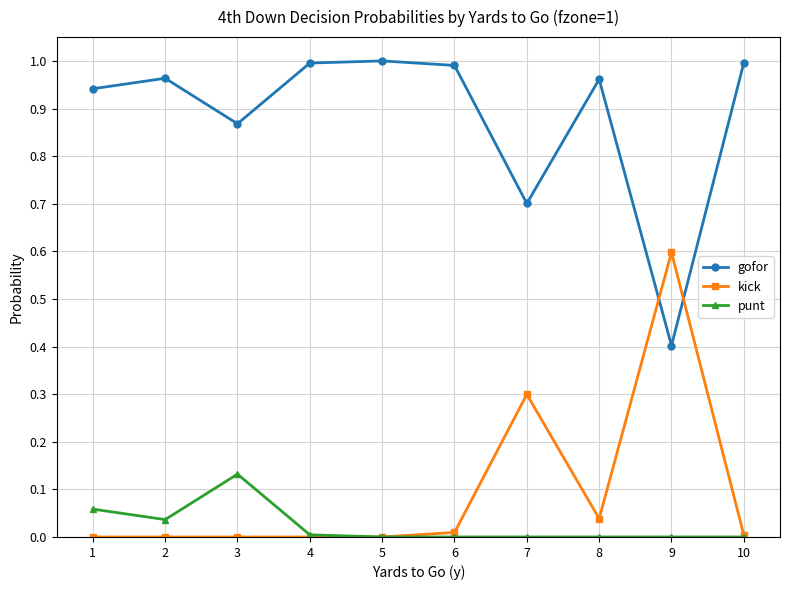

At which category does gofor reach its first local valley?

3